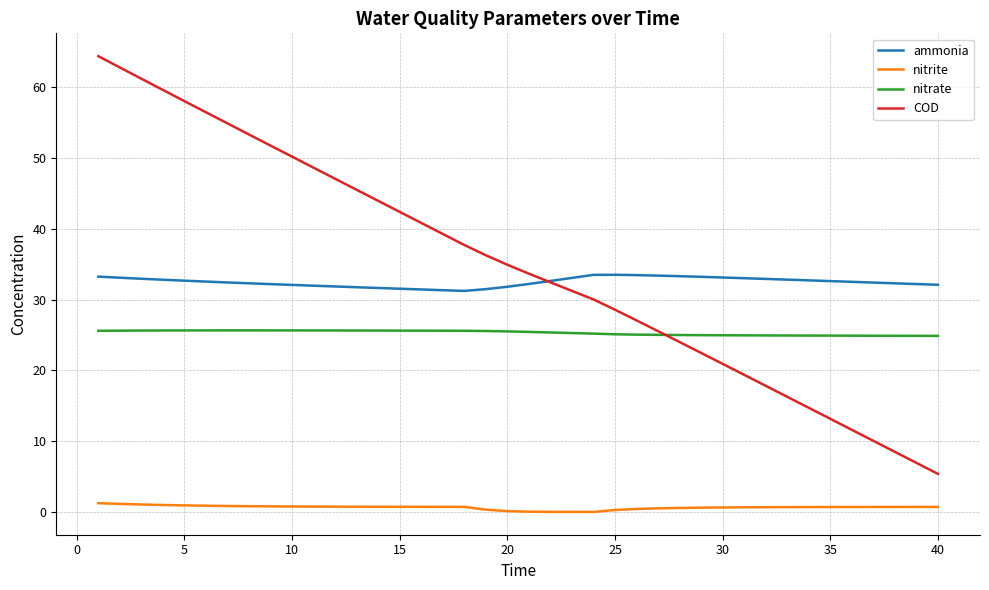

Which series has the largest range (max minus min)?

COD